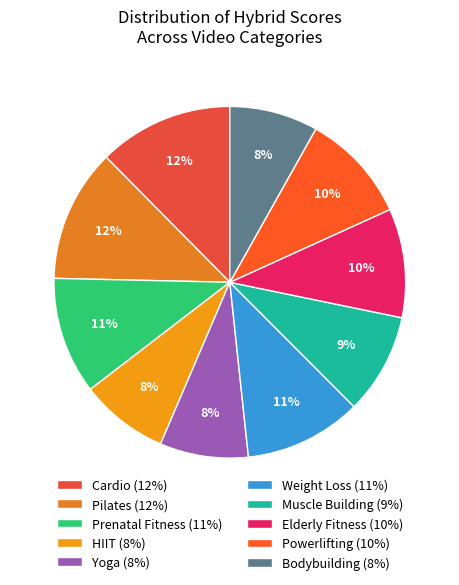

How many slices are in this pie chart?

10